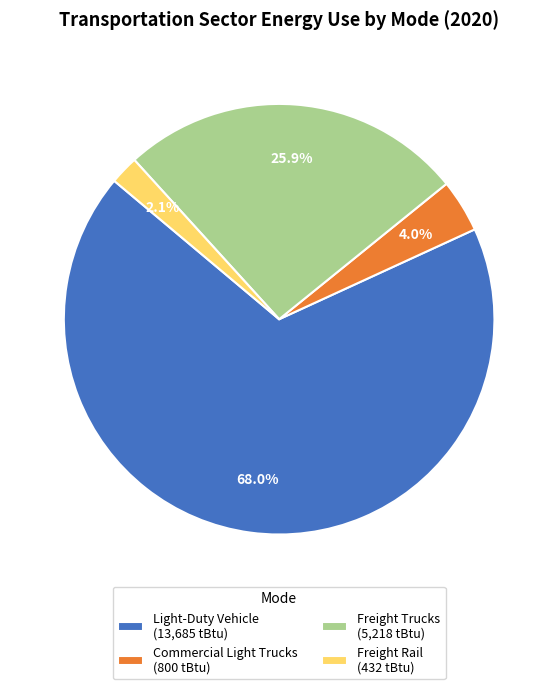

The Freight Rail slice represents 2% of the pie. True or false?

True